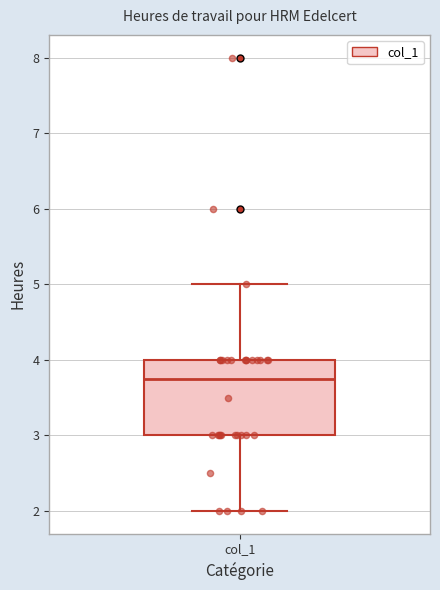

Read this box plot against the y-axis: the position of the median line, the range covered by the box, and the ends of both whiskers. The values are not printed on the chart, so give them approximately, as read against the axis.

median 3.8, box 3.0 to 4.0, whiskers 2.0 to 5.0